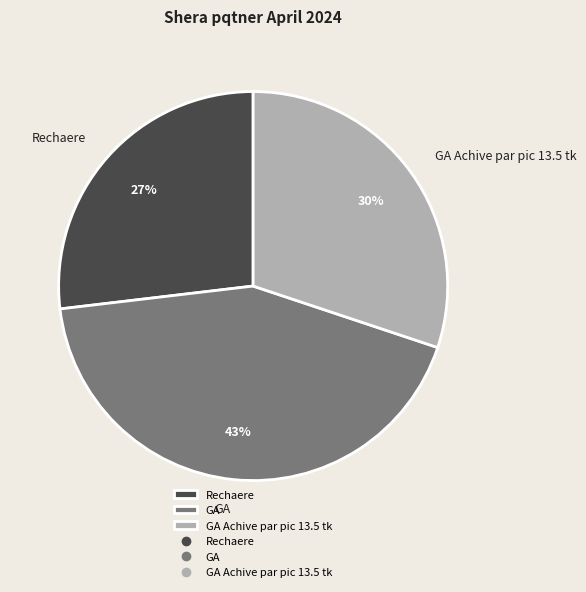

Combined, do GA and GA Achive par pic 13.5 tk account for over 50%?

Yes